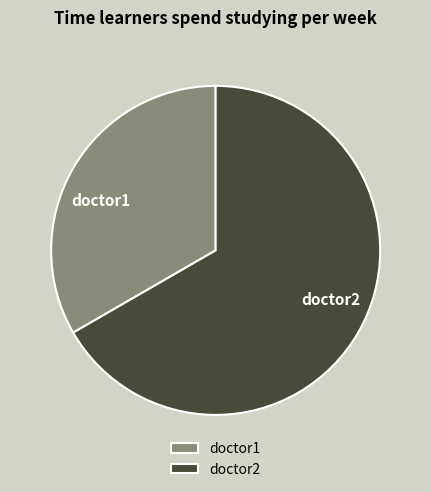

True or false: doctor2 accounts for 67% of the total.

True